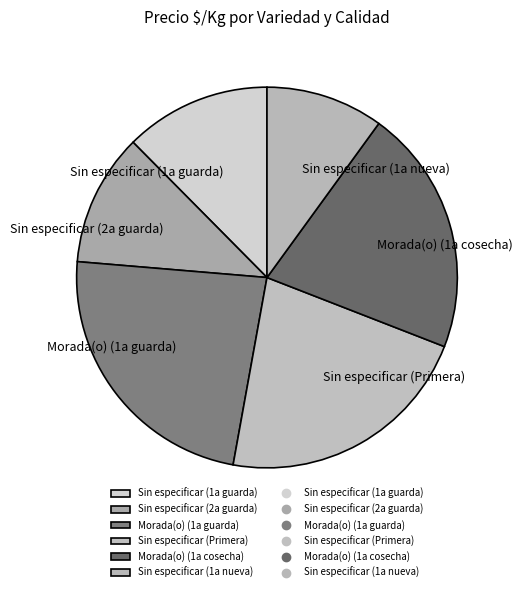

Does Morada(o) (1a guarda) account for over 50% of the chart?

No